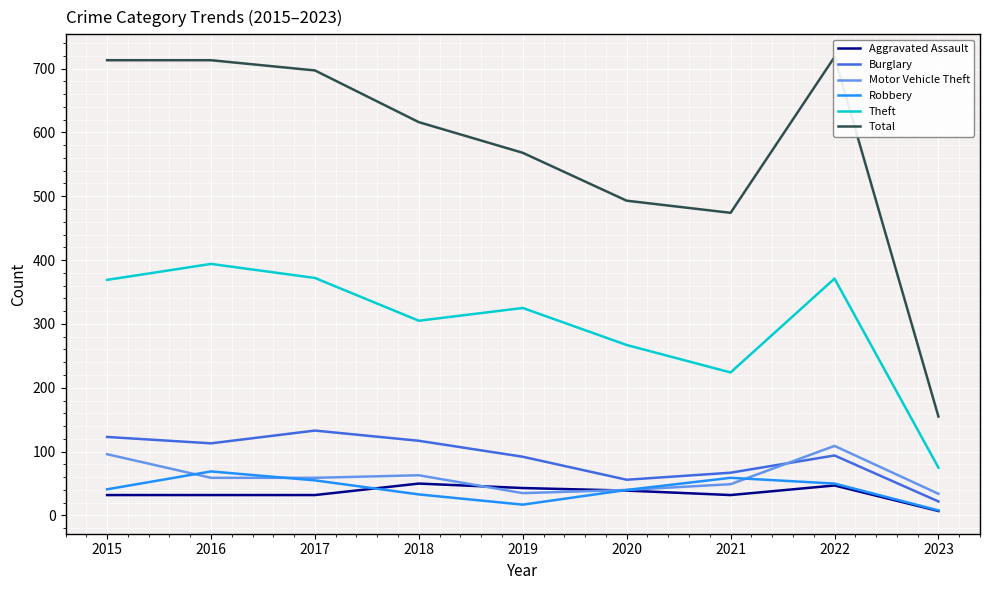

True or false: Total and Burglary cross at least once.

False